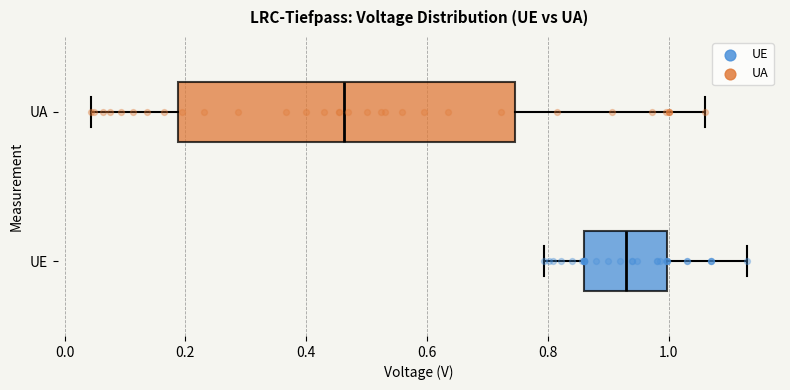

Reading bottom to top, read every box against the x-axis: the position of its median line, the range the box covers, and the ends of its whiskers. The values are not printed on the chart, so give them approximately, as read against the axis.

UE: median 0.94, box 0.86 to 1.00, whiskers 0.80 to 1.14
UA: median 0.46, box 0.18 to 0.74, whiskers 0.04 to 1.06